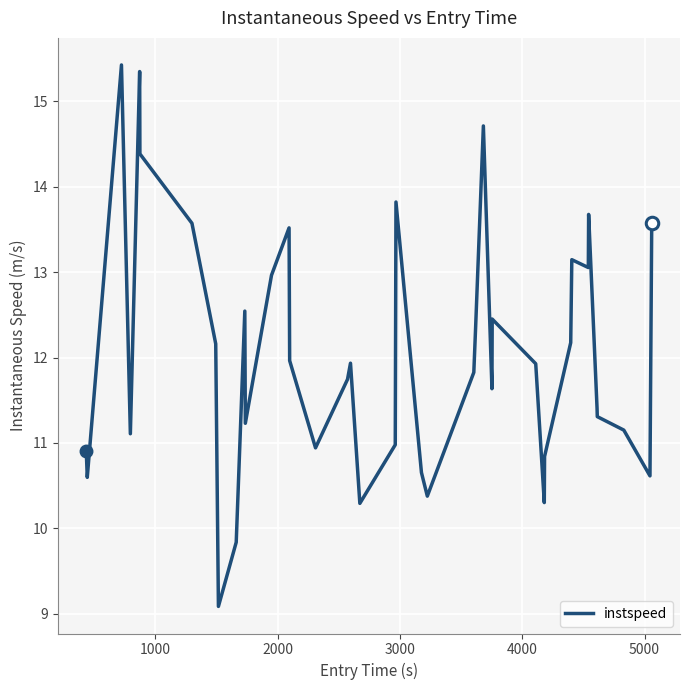

What is the greatest value displayed?

15.4